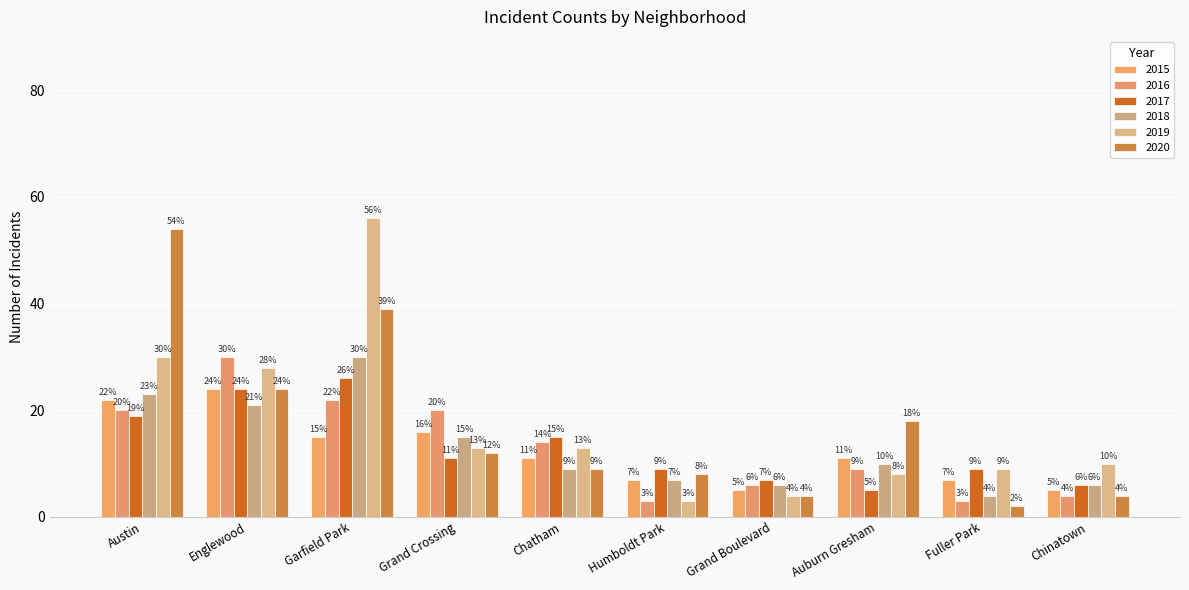

Does the chart contain any negative values?

No